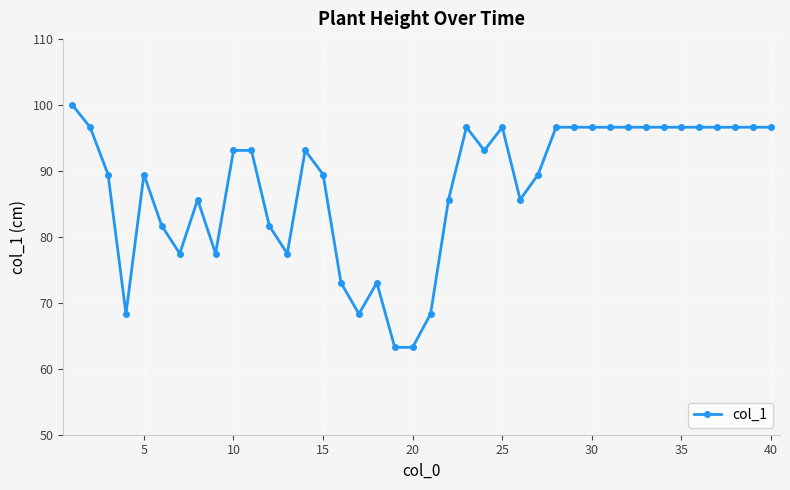

What is the difference between the maximum and second lowest values?

36.8